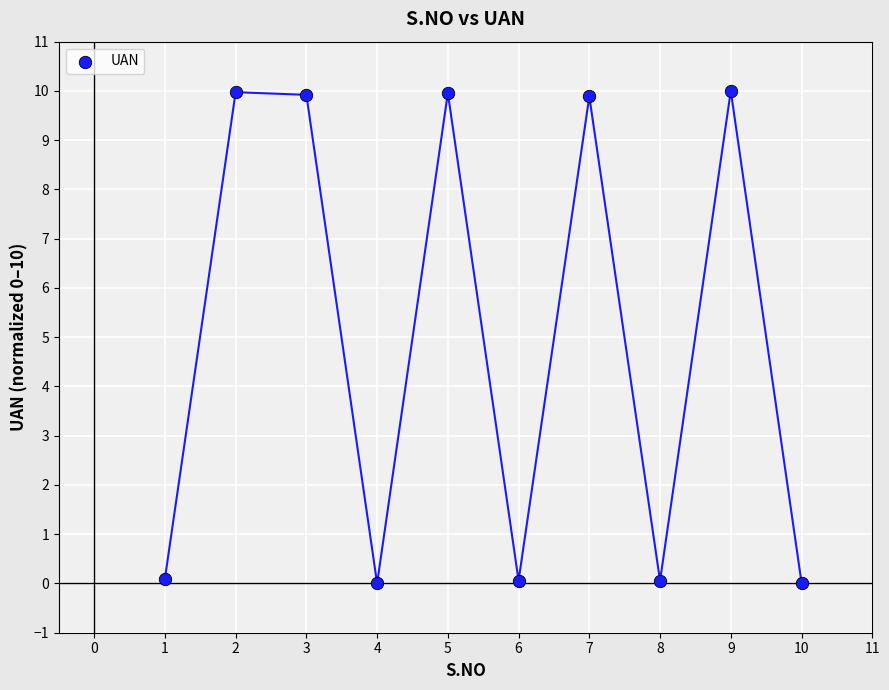

What is the average X value?

5.5